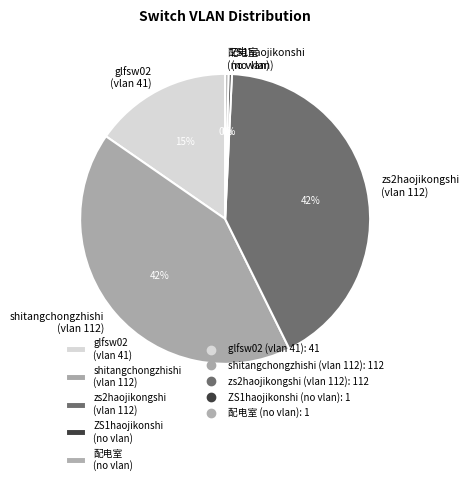

How many slices are in this pie chart?

5